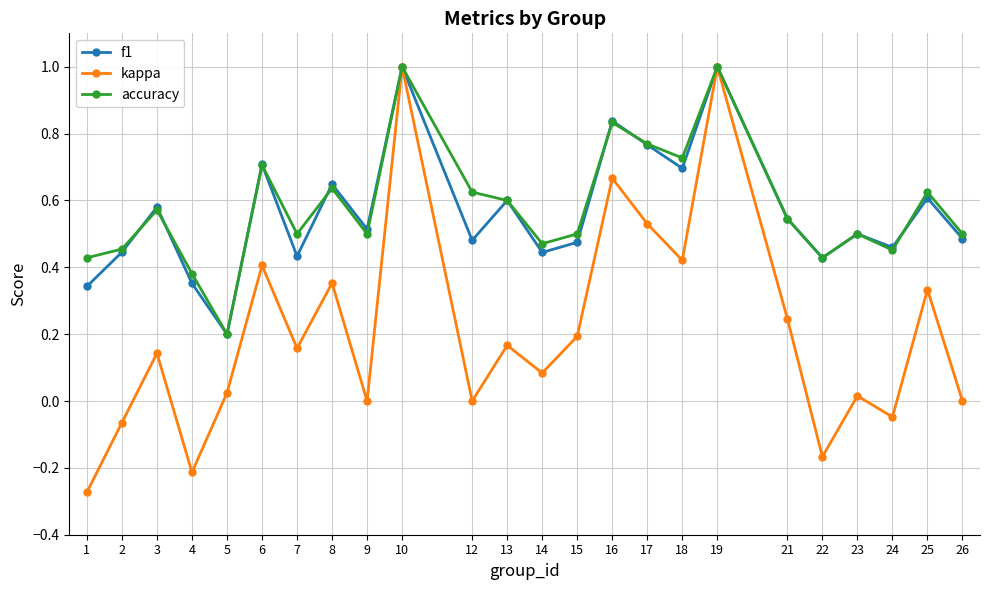

Is the value of f1 at 13 greater than the value of accuracy at 19?

No